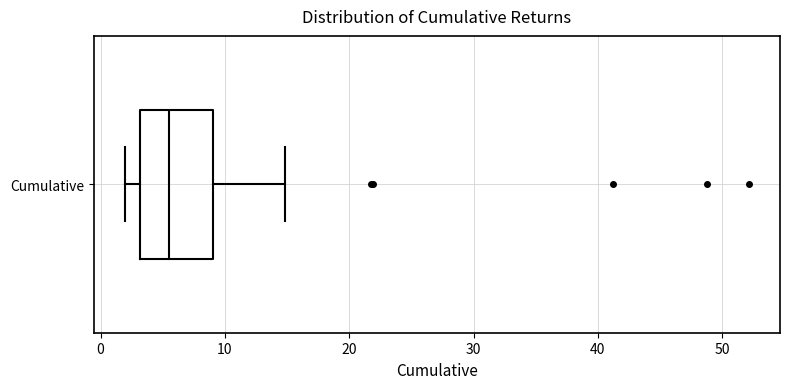

Where does the right whisker of the box for Cumulative end on the x-axis? The values are not printed on the chart, so give them approximately, as read against the axis.

15